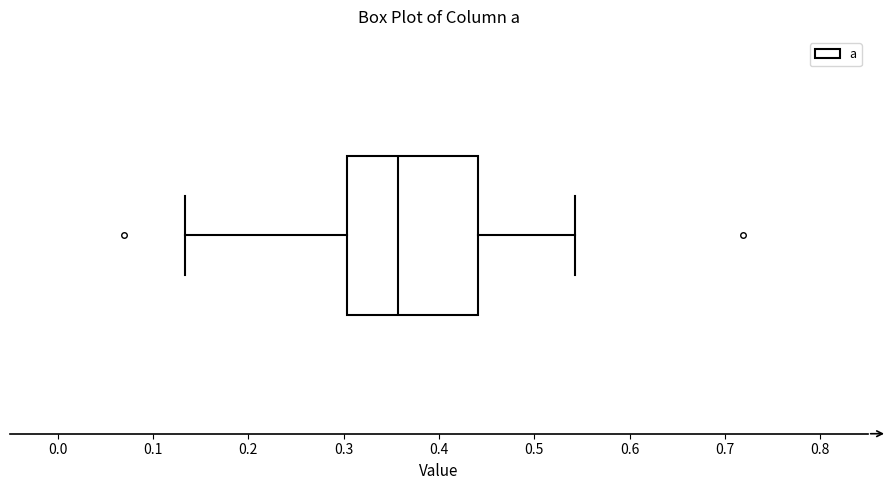

Read this box plot against the x-axis: the position of the median line, the range covered by the box, and the ends of both whiskers. The values are not printed on the chart, so give them approximately, as read against the axis.

median 0.36, box 0.30 to 0.44, whiskers 0.13 to 0.54